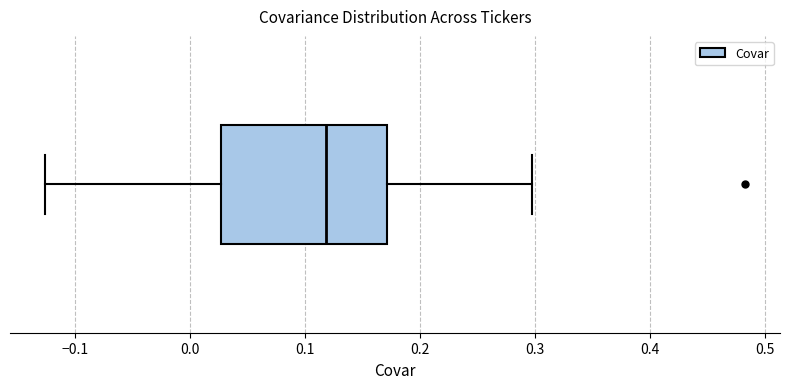

Read this box plot against the x-axis: the position of the median line, the range covered by the box, and the ends of both whiskers. The values are not printed on the chart, so give them approximately, as read against the axis.

median 0.12, box 0.03 to 0.17, whiskers -0.13 to 0.30